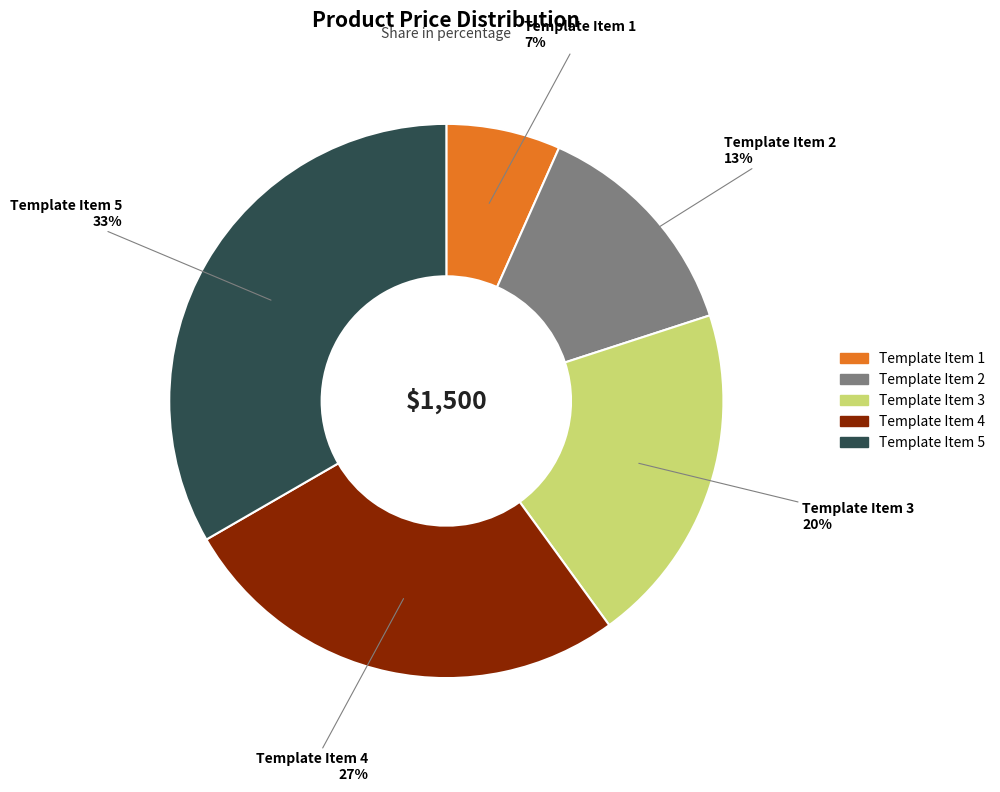

Does any single category account for the majority?

No